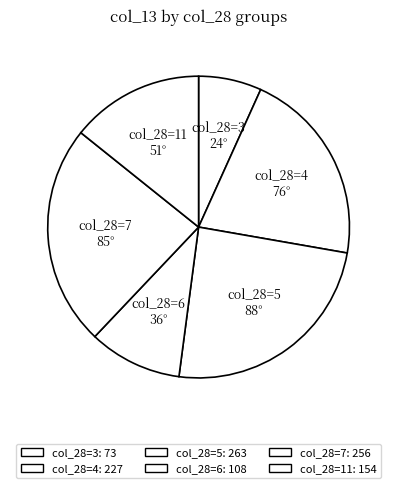

How many slices are in this pie chart?

6